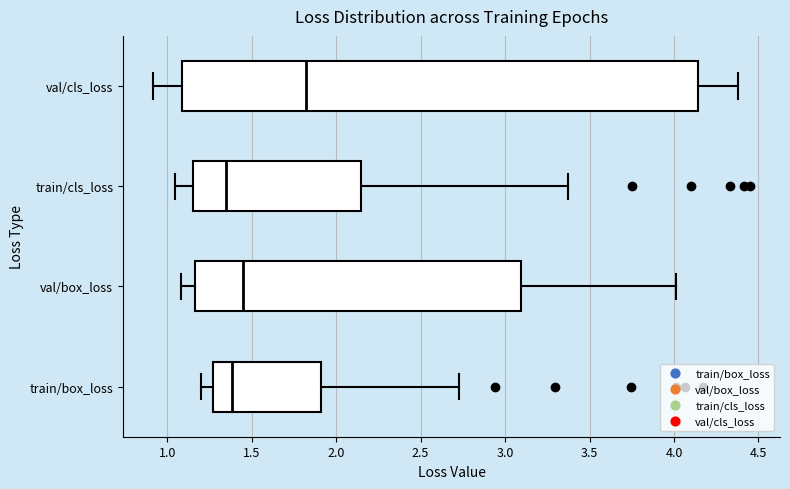

Where does the right whisker of the box for val/box_loss end on the x-axis? The values are not printed on the chart, so give them approximately, as read against the axis.

4.00